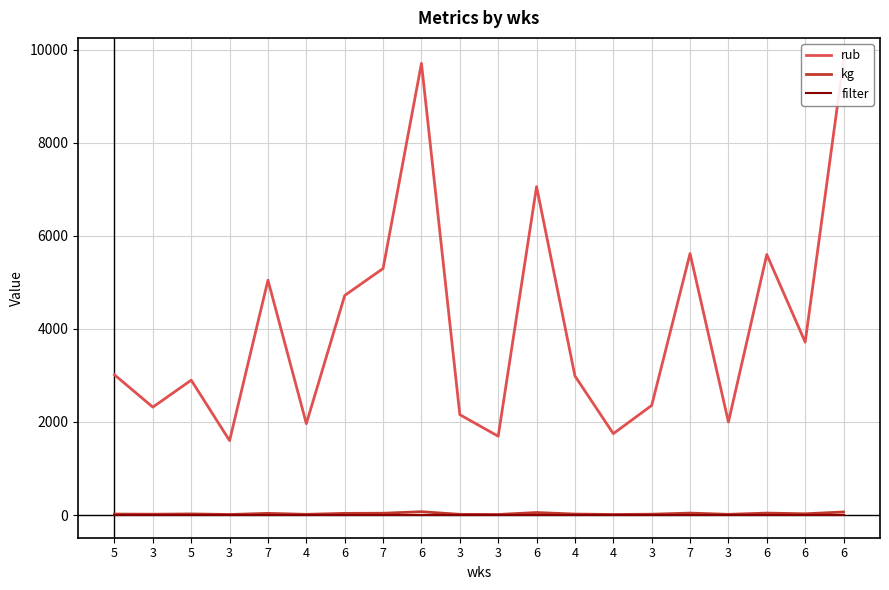

Rank the series by their maximum value, from highest to lowest.

rub, kg, filter